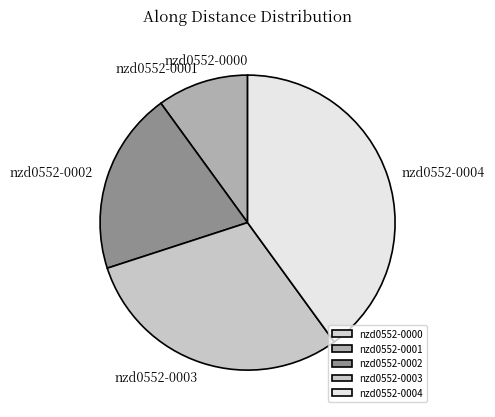

Rank the categories by value from highest to lowest.

nzd0552-0004, nzd0552-0003, nzd0552-0002, nzd0552-0001, nzd0552-0000